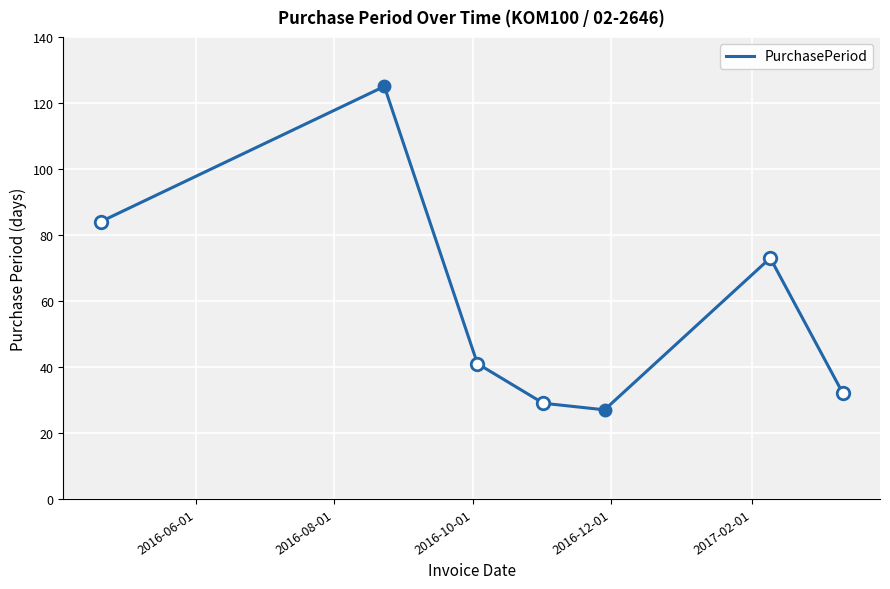

Reading left to right, extract all data points from this chart.

84	125	41	29	27	73	32